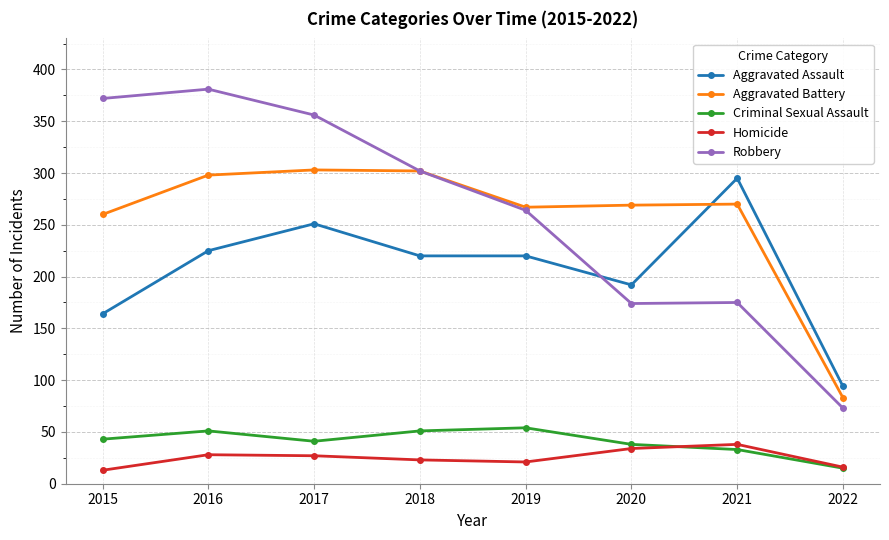

True or false: Criminal Sexual Assault and Aggravated Battery intersect in this chart.

False